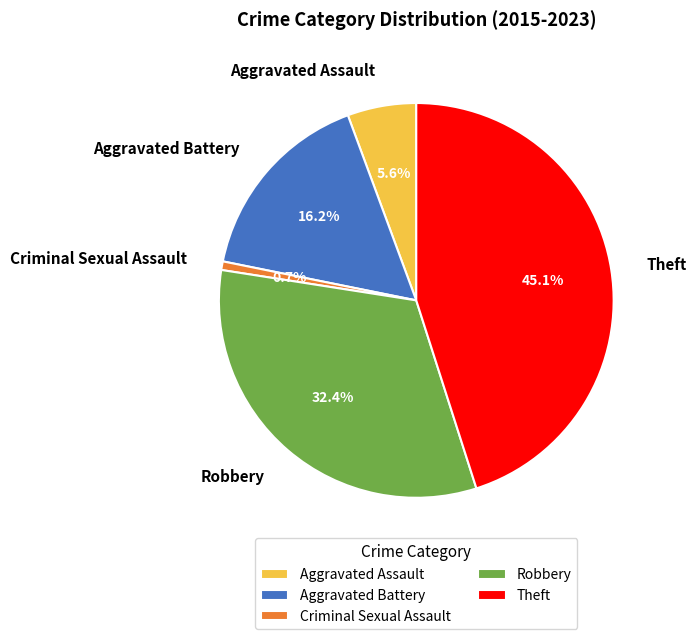

Which slice is the smallest?

Criminal Sexual Assault